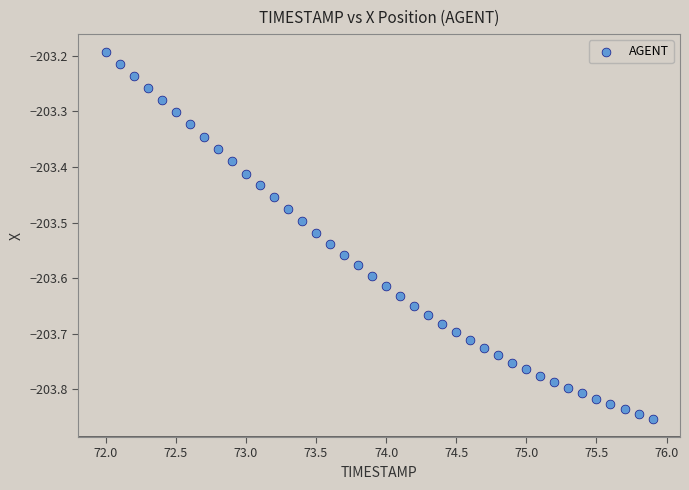

What is the range of X values (max minus min)?

3.9